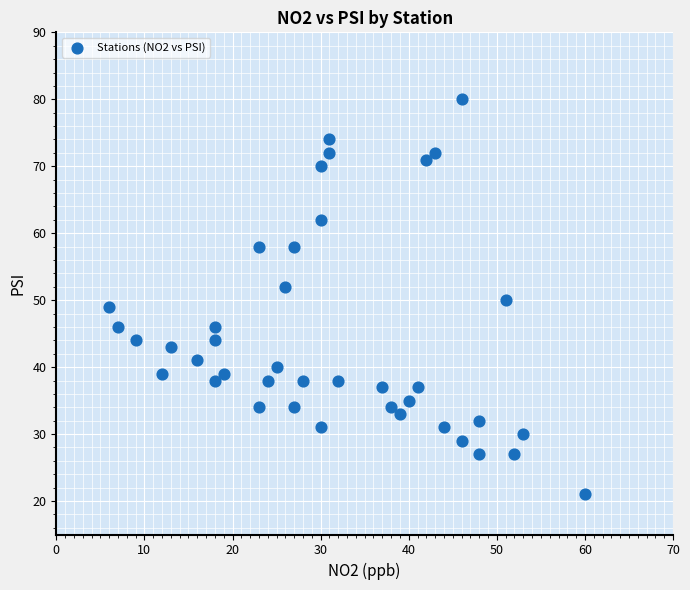

What is the range of Y values (max minus min)?

59